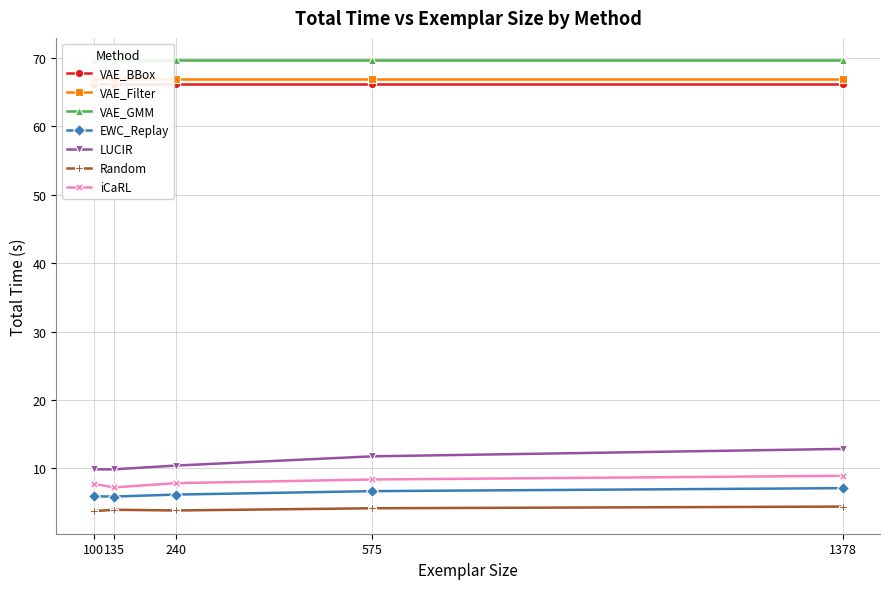

What is the value of the LUCIR point at the 4th from the left?

11.8